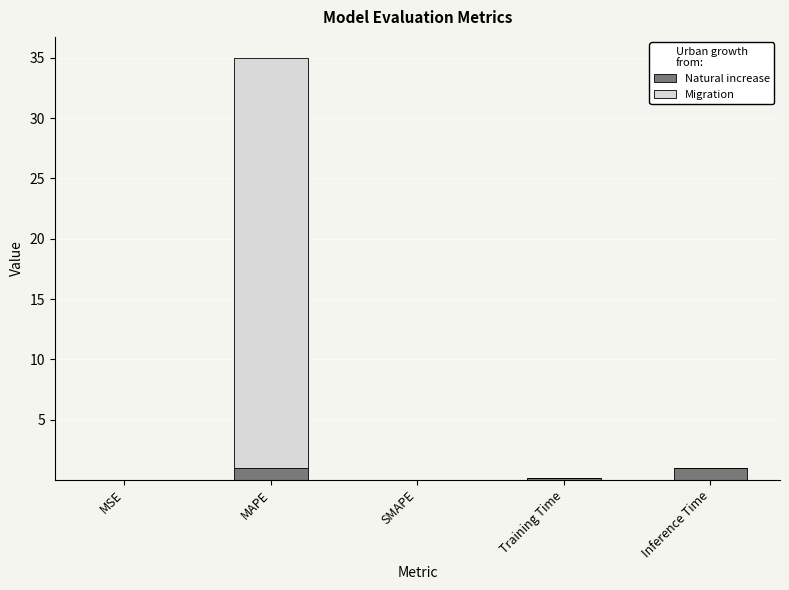

What is the highest value of the Natural increase series?

1.0